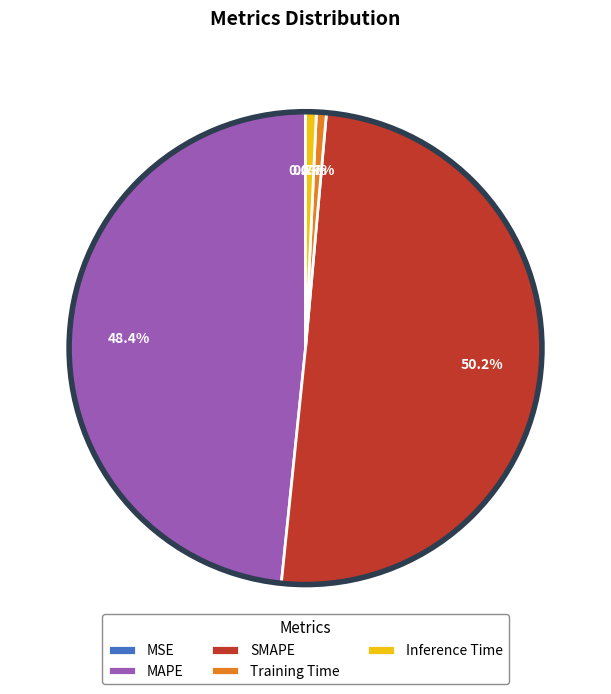

To the nearest percent, what portion does MAPE represent?

48%